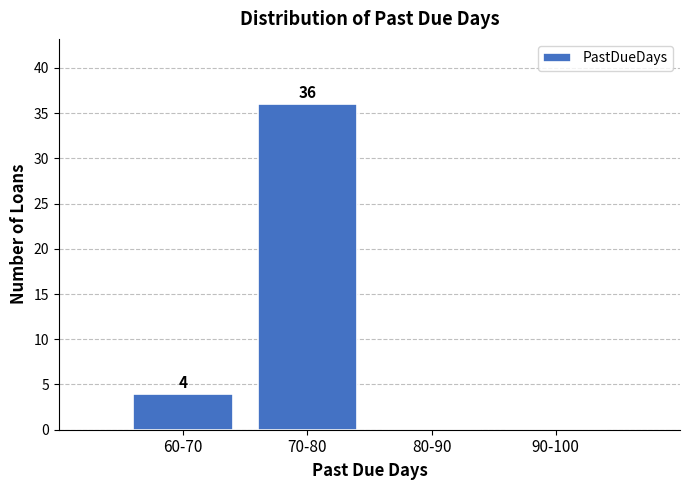

Reading right to left, what are all the values shown in this chart?

90-100=0	80-90=0	70-80=36	60-70=4